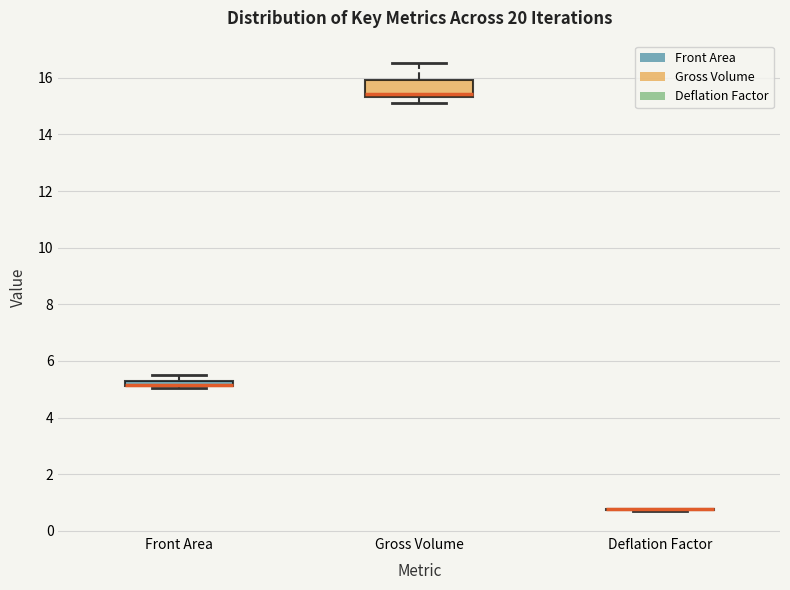

Where is the upper edge of the box for Gross Volume on the y-axis? The values are not printed on the chart, so give them approximately, as read against the axis.

16.0